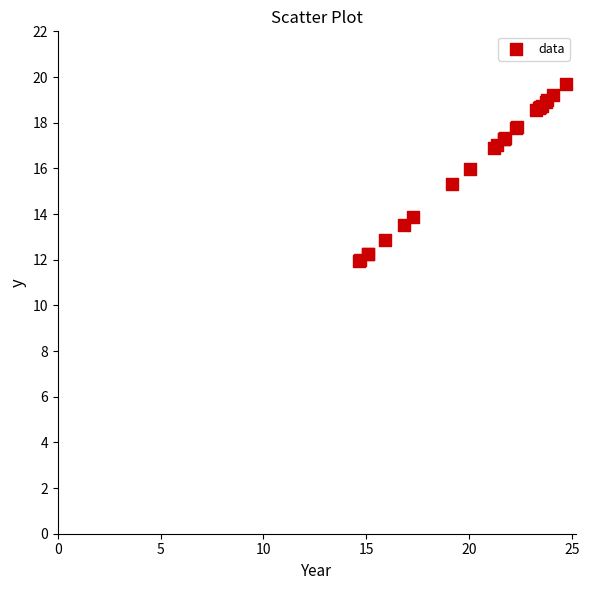

What Y value in the scatter plot is closest to 15?

15.3